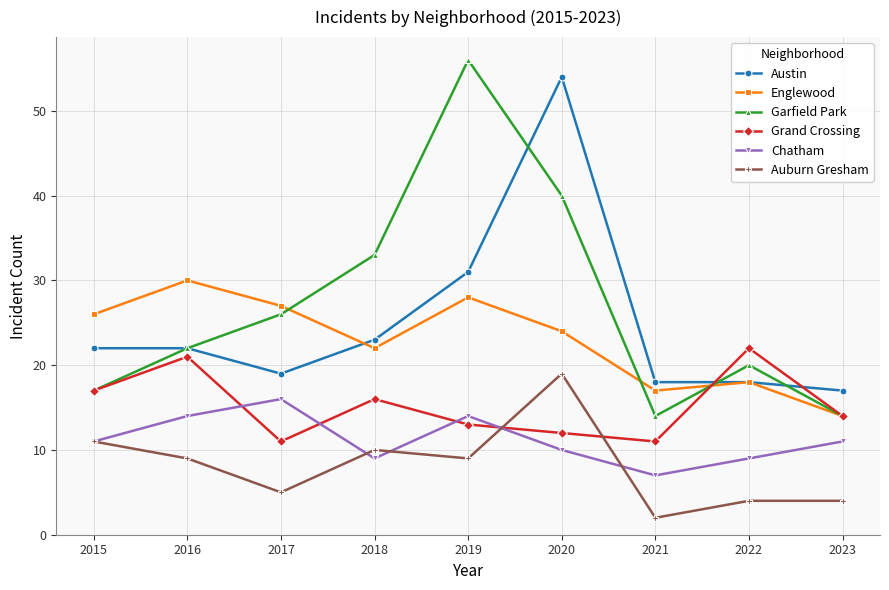

True or false: Englewood has a value of 26 at 2015.

True